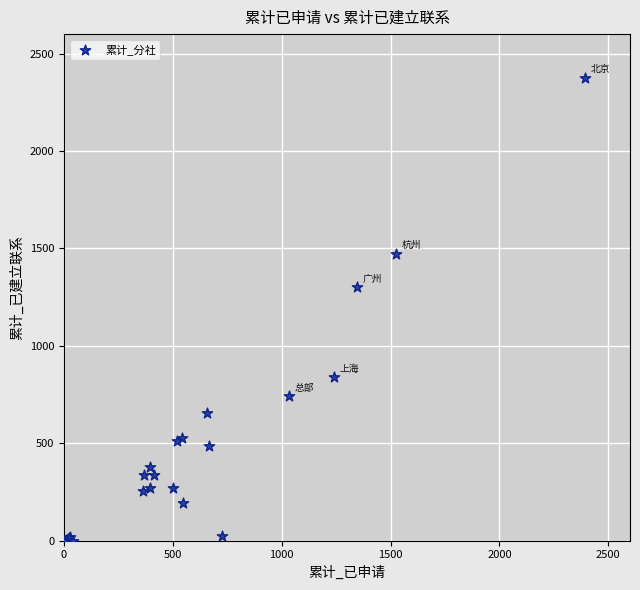

What Y value in the scatter plot is closest to 1188?

1301